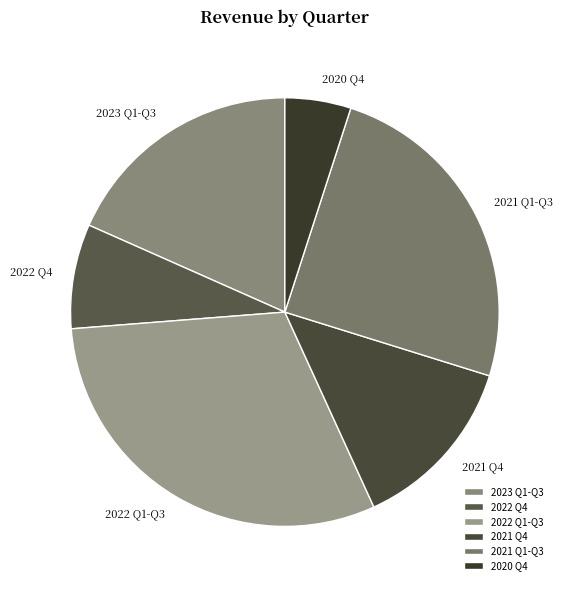

What is the largest slice in the pie chart?

2022 Q1-Q3